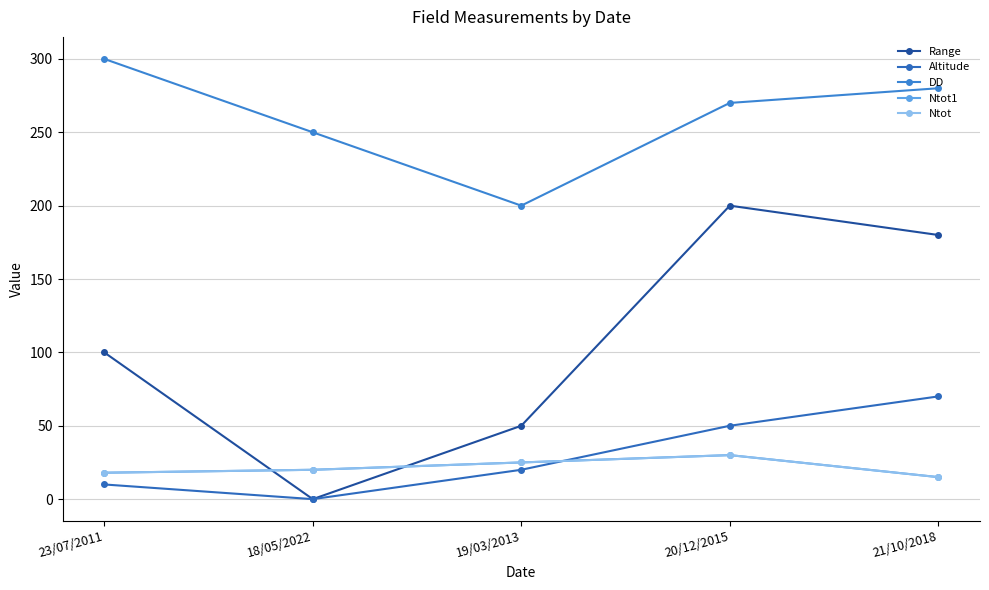

Is this an area chart (filled region under the line)?

No